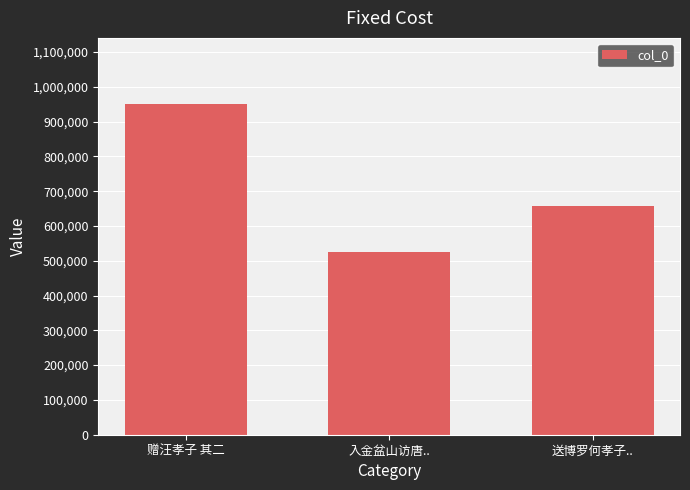

The chart shows a value of 940052 at 送博罗何孝子... True or false?

False